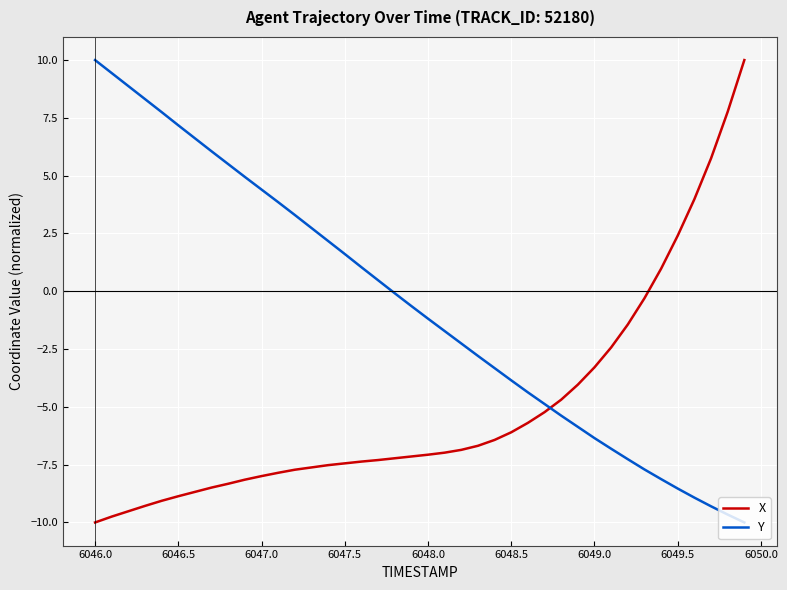

What is the greatest value displayed?

10.0